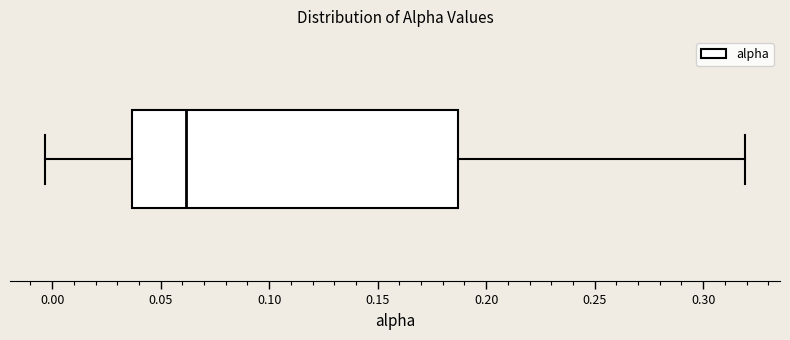

Transcribe this box plot: give where the median line is, the range the box spans, and where the two whiskers end, as read against the x-axis. The values are not printed on the chart, so give them approximately, as read against the axis.

median 0.060, box 0.035 to 0.185, whiskers -0.005 to 0.320